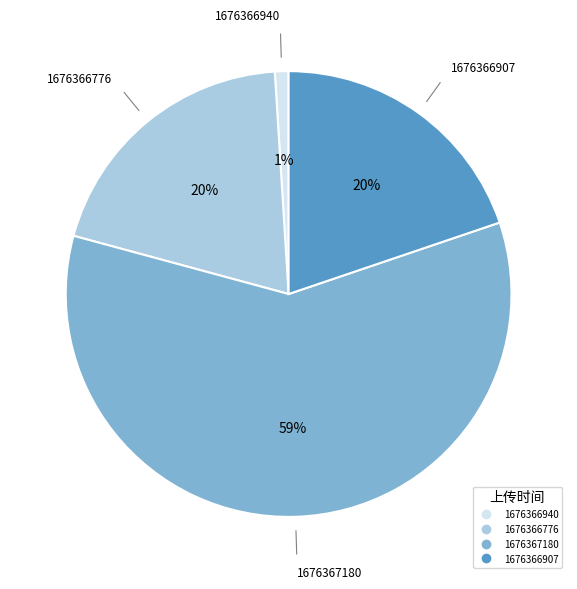

To the nearest percent, what is the difference between the largest and smallest slice percentages?

58%